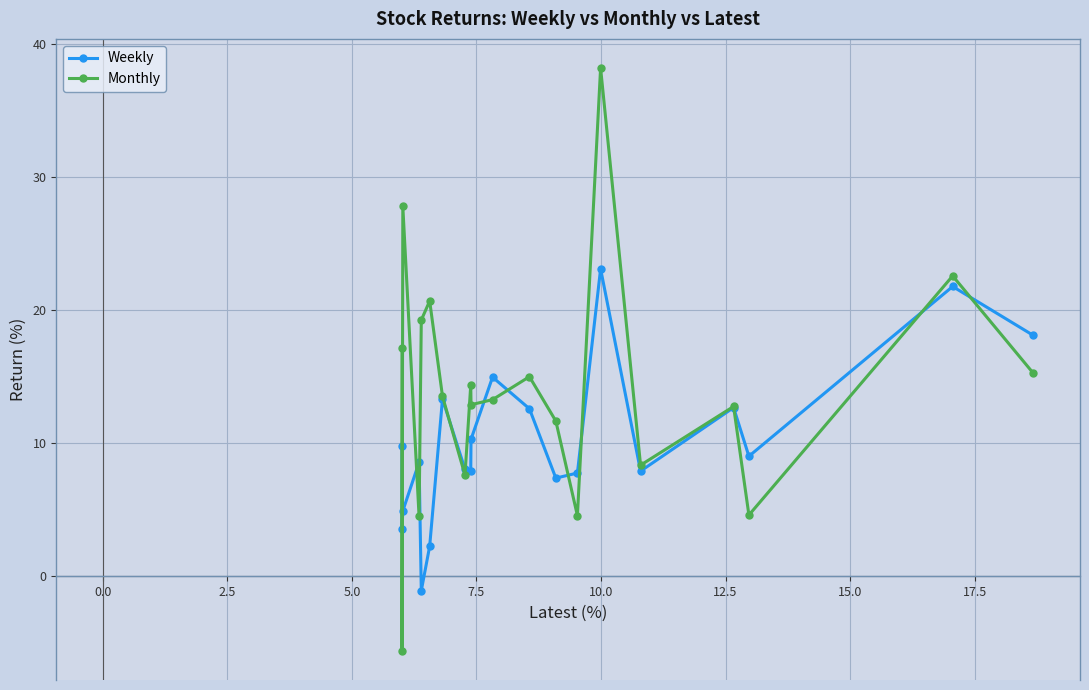

List the series in order of their peak value, lowest first.

Weekly, Monthly